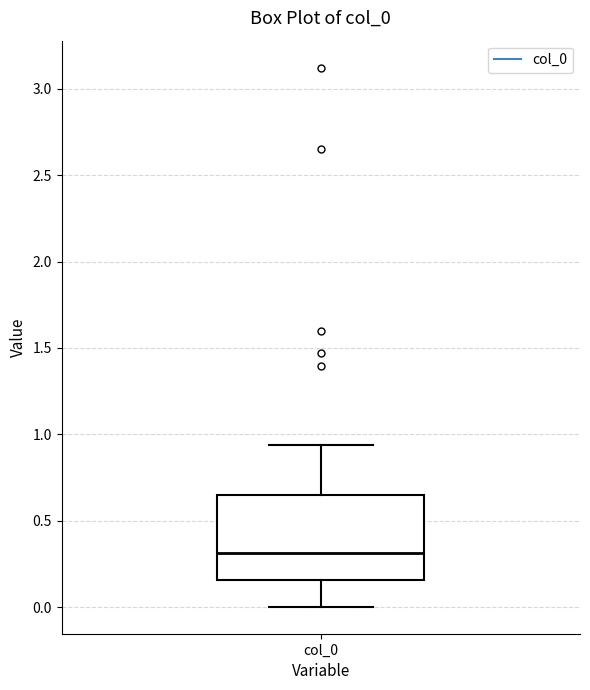

Where does the median line of the box for col_0 sit on the y-axis? The values are not printed on the chart, so give them approximately, as read against the axis.

0.30